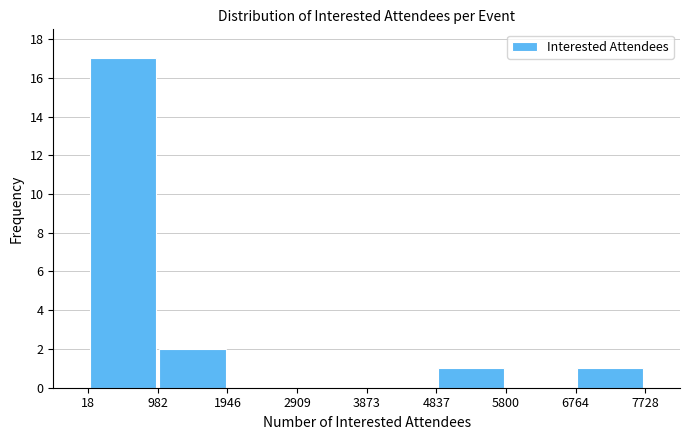

What is the height of the bar covering 4837 to 5800 on the x-axis? The values are not printed on the chart, so give them approximately, as read against the axis.

1